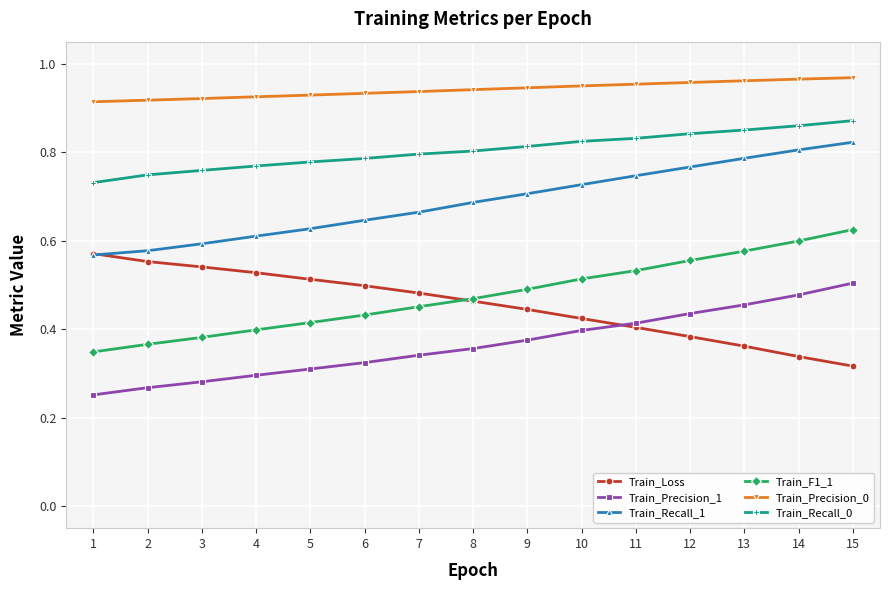

List the series in order of their peak value, lowest first.

Train_Precision_1, Train_Loss, Train_F1_1, Train_Recall_1, Train_Recall_0, Train_Precision_0